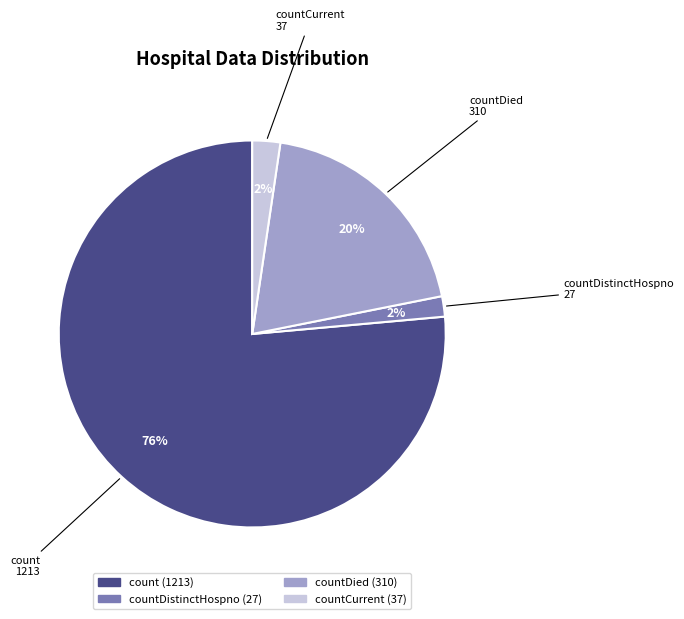

To the nearest percent, what is the average slice percentage?

25%